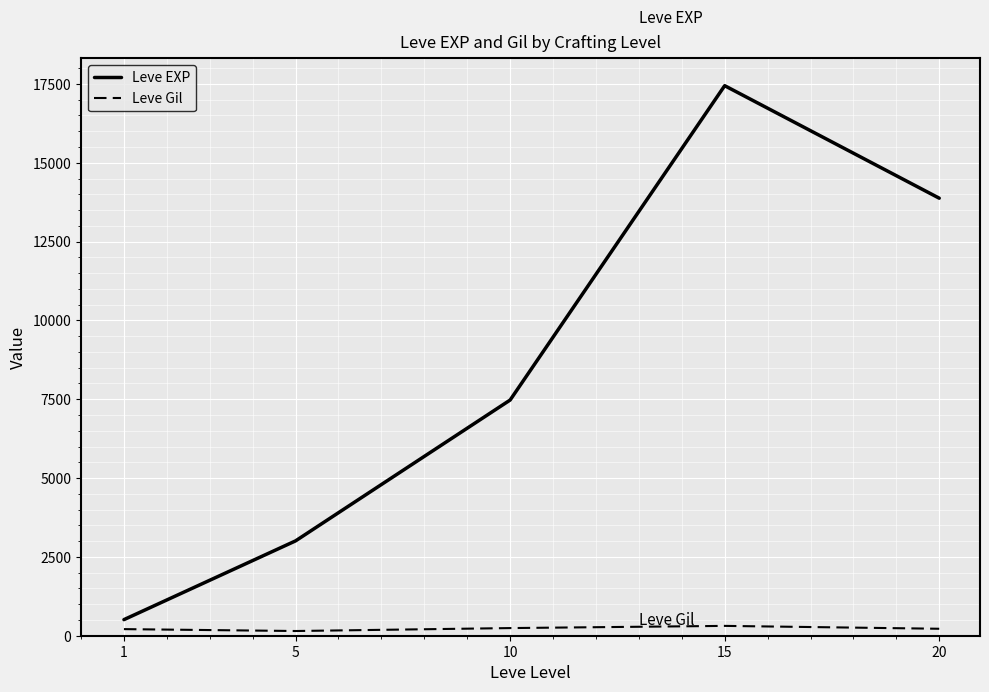

True or false: Leve EXP and Leve Gil cross at least once.

False